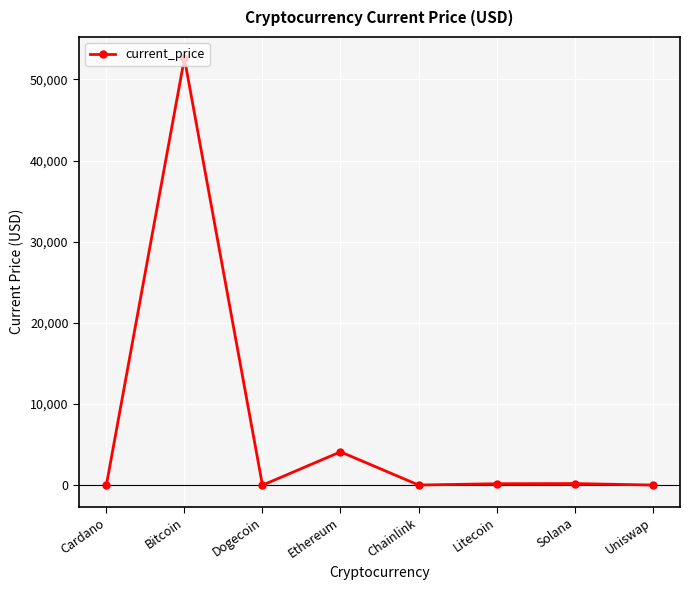

True or false: the data has more than 0 interior local peaks.

True